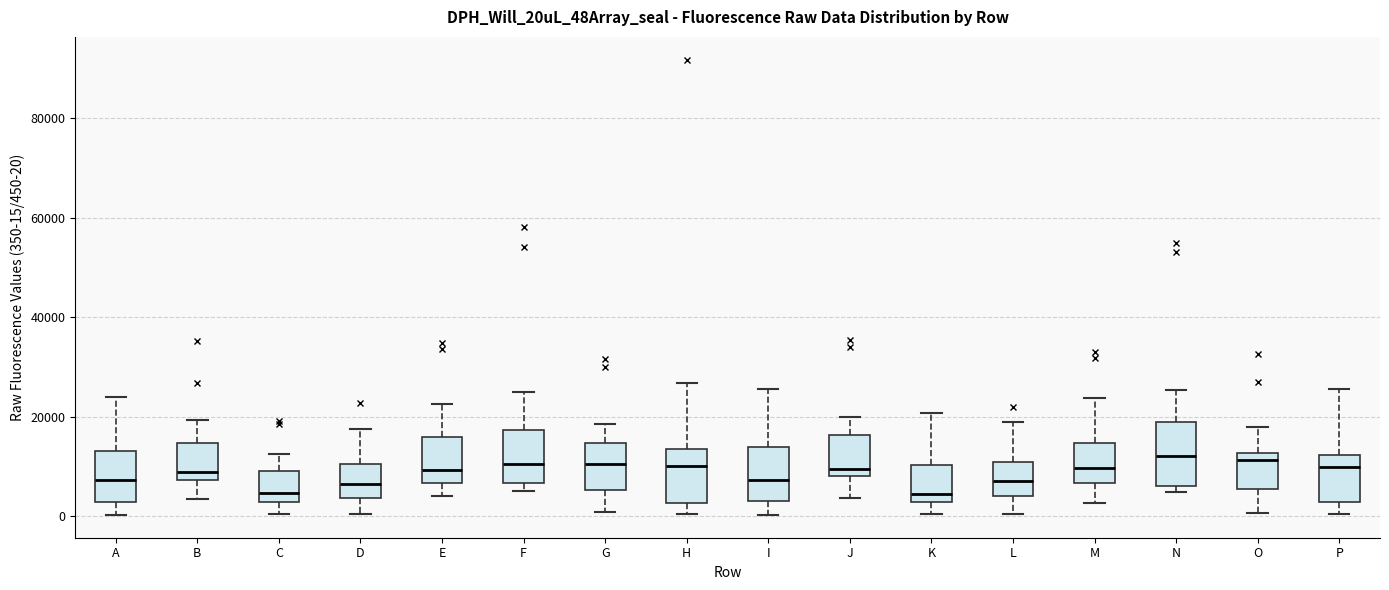

Where does the median line of the box for F sit on the y-axis? The values are not printed on the chart, so give them approximately, as read against the axis.

10000